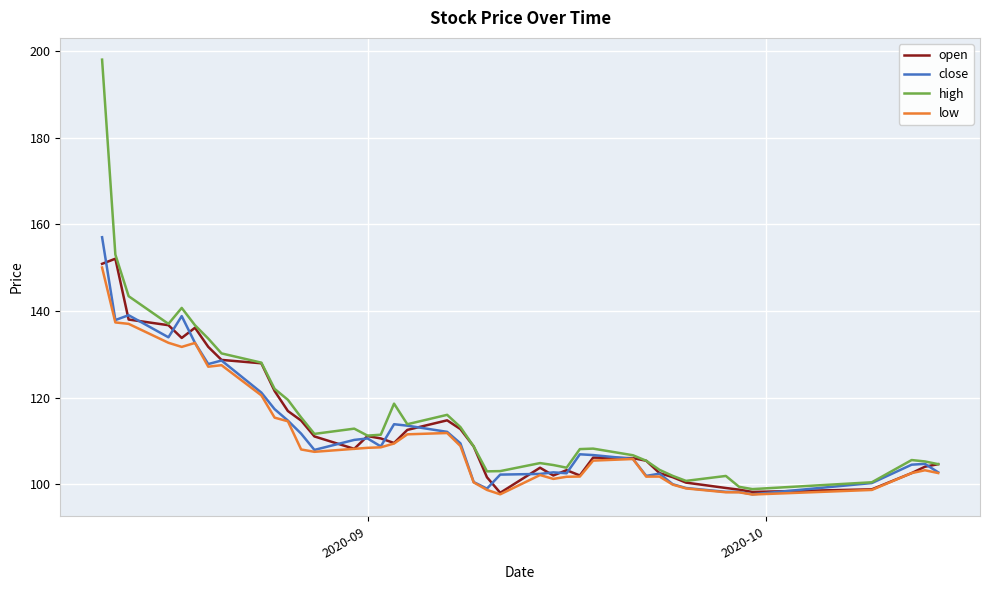

Which series has the widest spread of values?

high